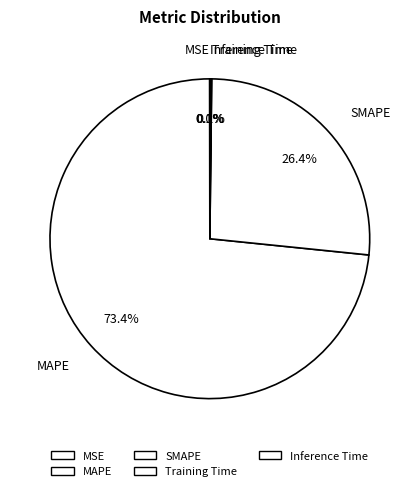

How many segments does this pie chart have?

5